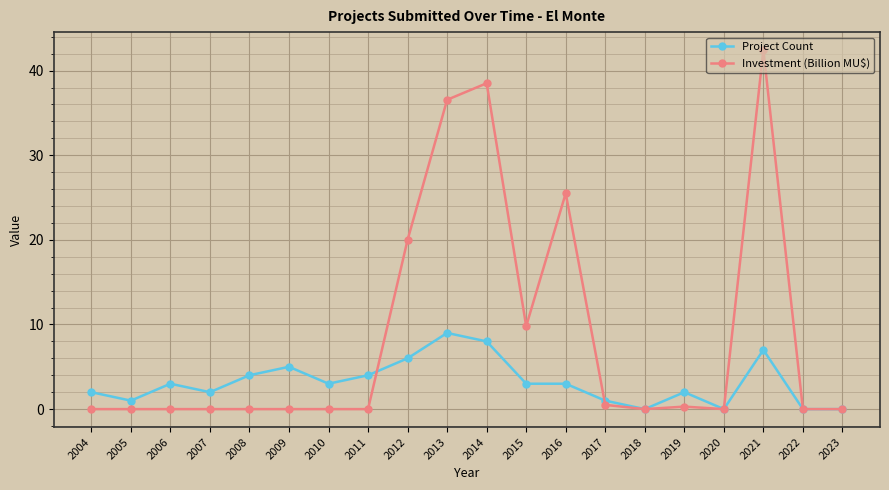

Where is the first local maximum for Project Count?

2006